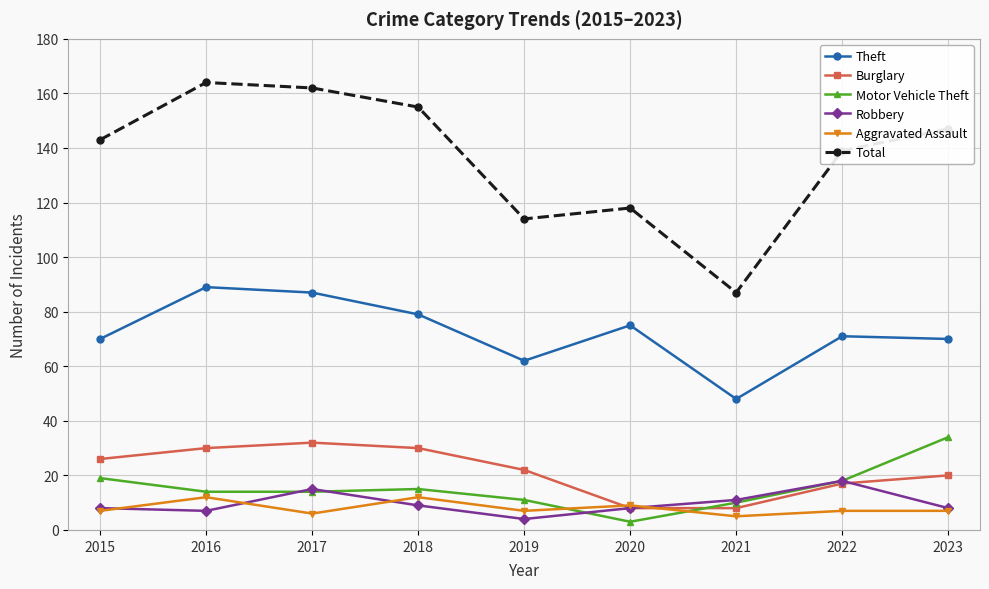

The value of Theft at 2020 is 75. True or false?

True